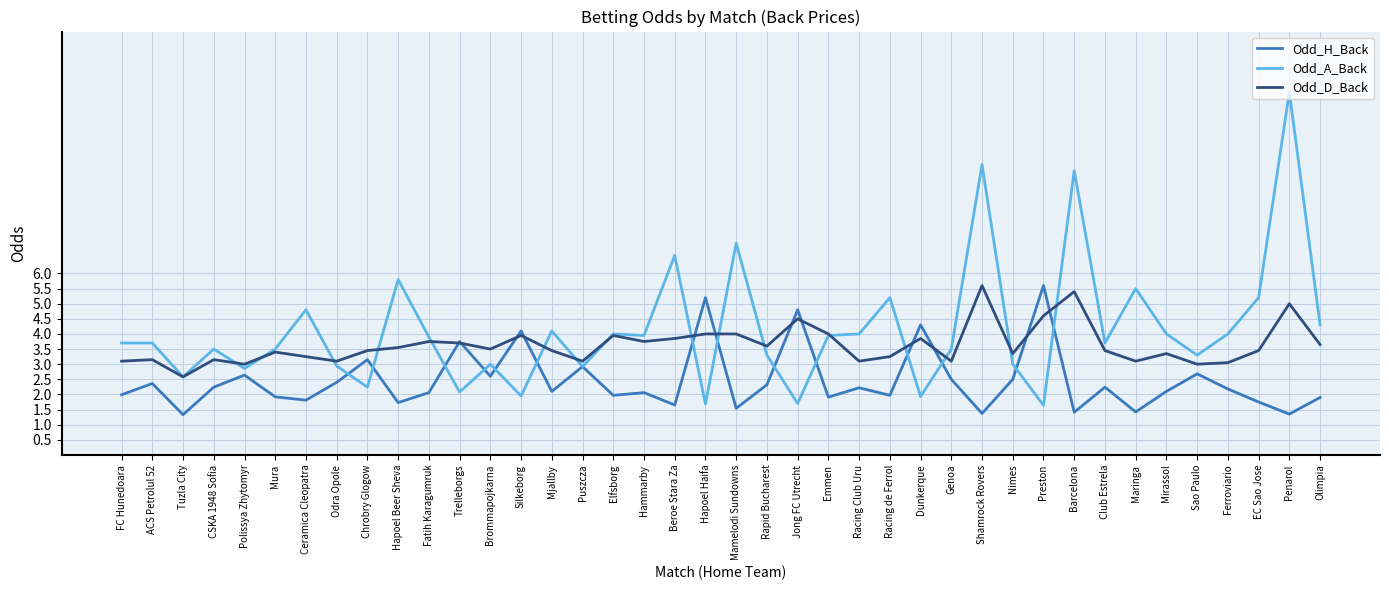

Count the number of categories in the chart.

40